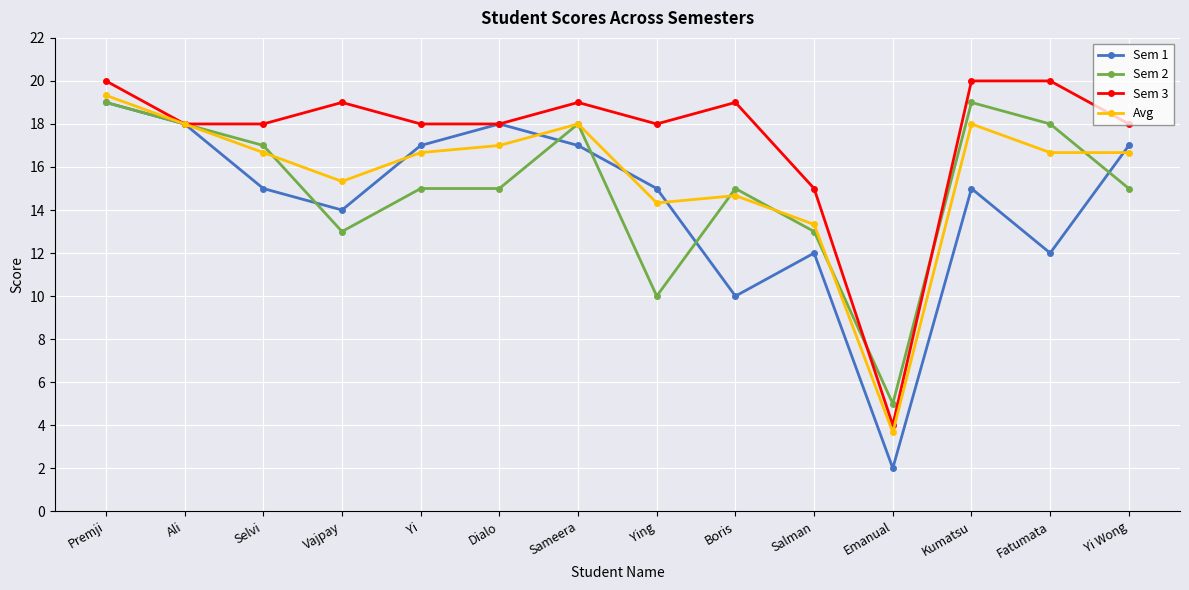

Where is Sem 3 nearest to the value 12?

Salman